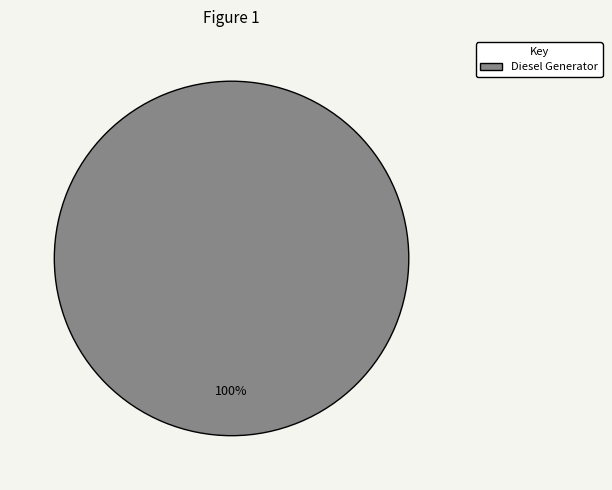

Is there any slice that represents more than half of the pie?

Yes